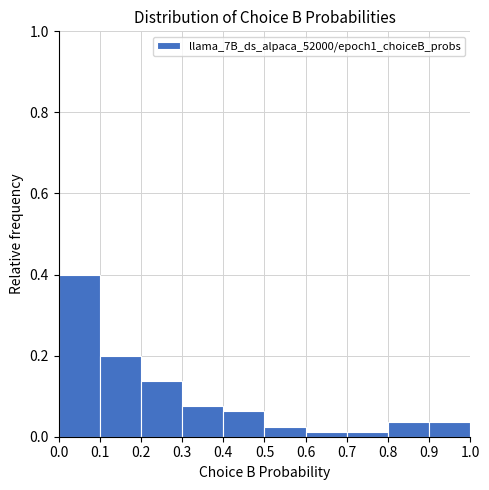

What is the height of the bar covering 0.5 to 0.6 on the x-axis? The values are not printed on the chart, so give them approximately, as read against the axis.

0.02